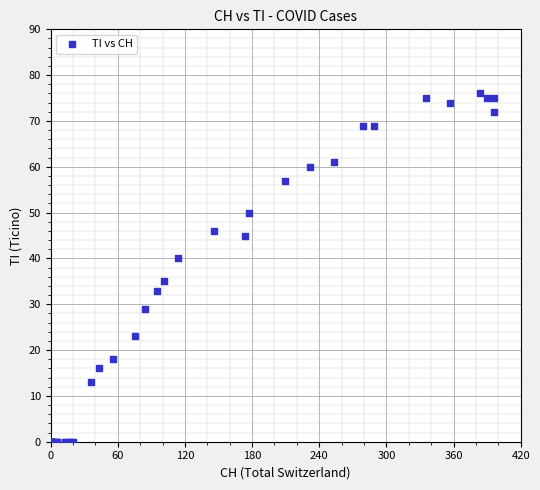

What Y value in the scatter plot is closest to 38?

40